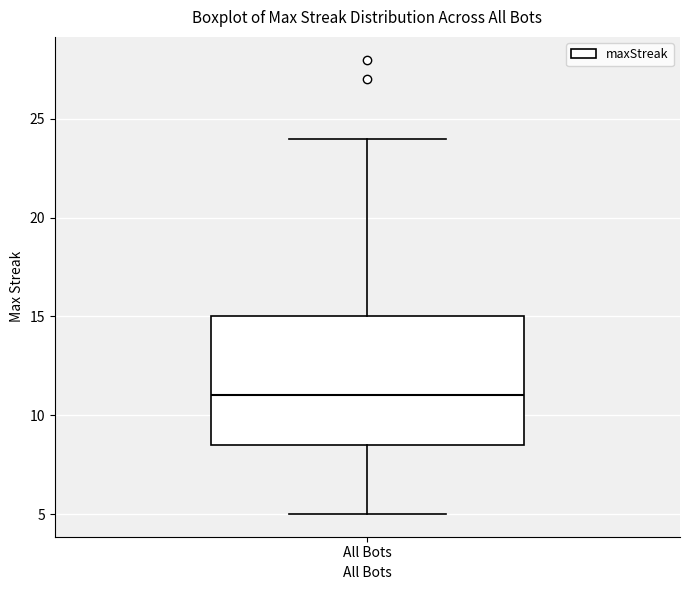

Read this box plot against the y-axis: the position of the median line, the range covered by the box, and the ends of both whiskers. The values are not printed on the chart, so give them approximately, as read against the axis.

median 11.0, box 8.5 to 15.0, whiskers 5.0 to 24.0